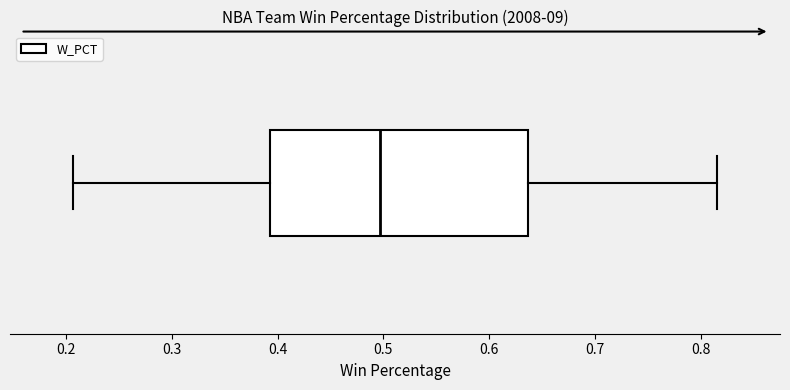

Where does the median line of the box sit on the x-axis? The values are not printed on the chart, so give them approximately, as read against the axis.

0.50